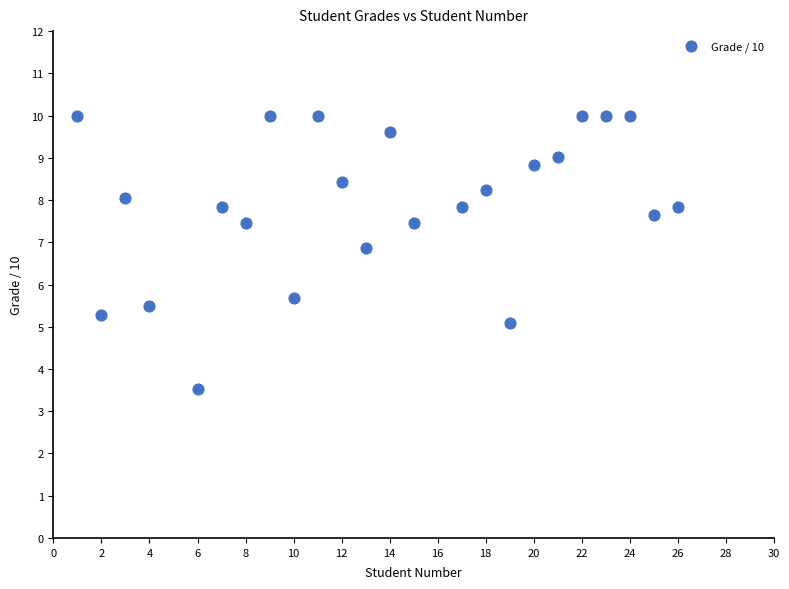

What Y value in the scatter plot is closest to 6?

5.7